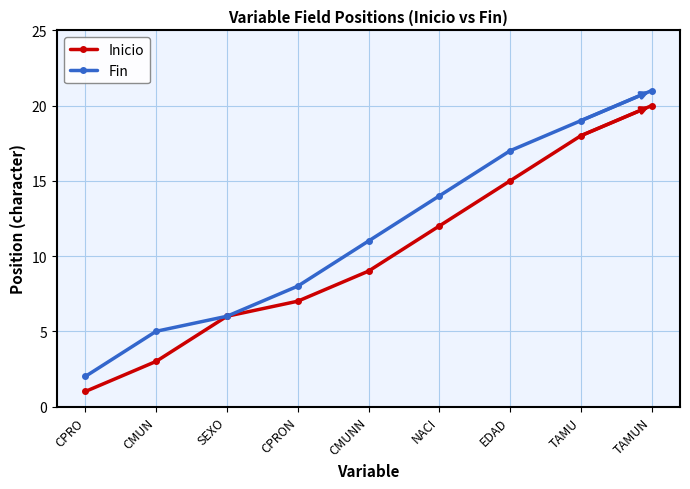

What is the value of the Inicio point at the 3rd from the left?

6